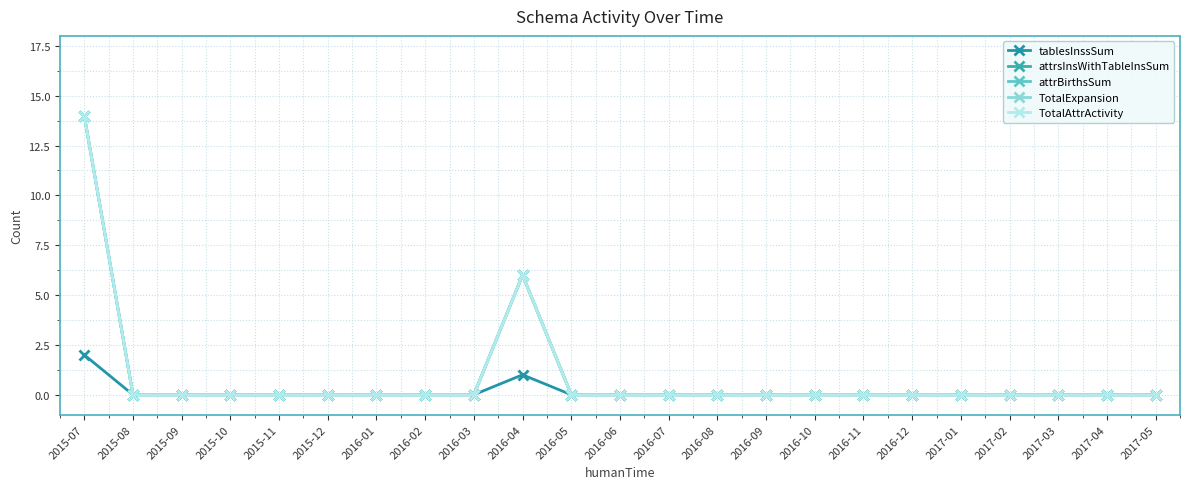

Does the chart have visible grid lines?

Yes